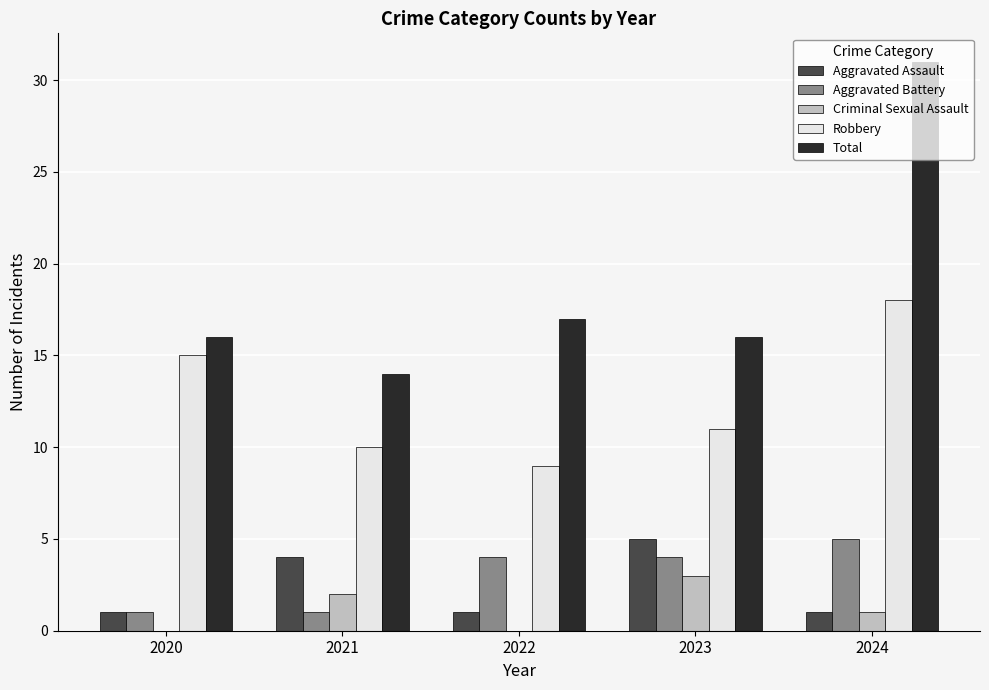

Between 2021 and 2023, which series saw the biggest shift?

Aggravated Battery